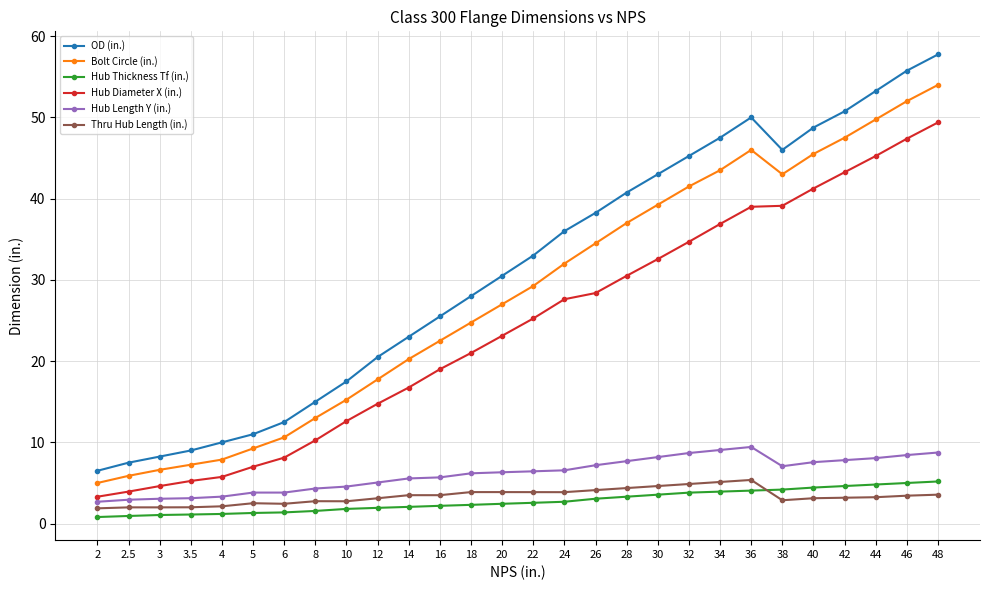

What is the average value of the Hub Length Y (in.) series?

6.1